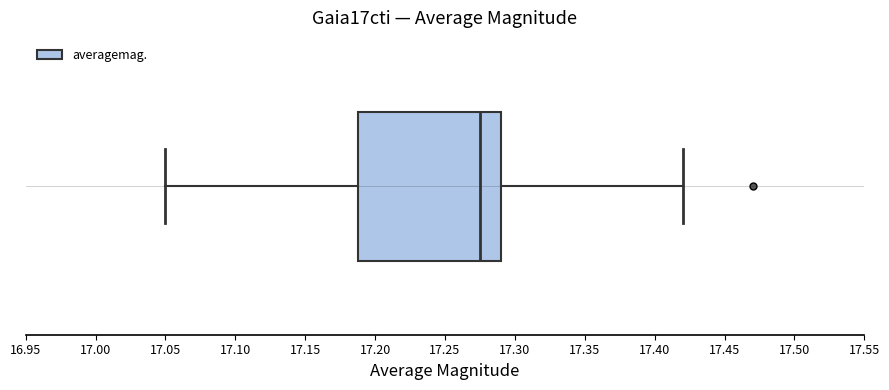

Where does the median line of the box sit on the x-axis? The values are not printed on the chart, so give them approximately, as read against the axis.

17.275